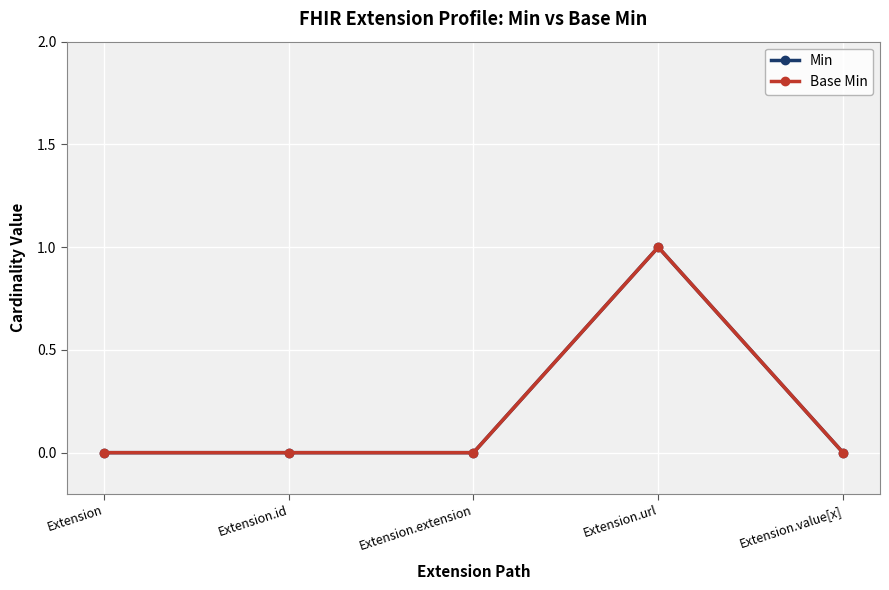

True or false: Min and Base Min intersect in this chart.

False